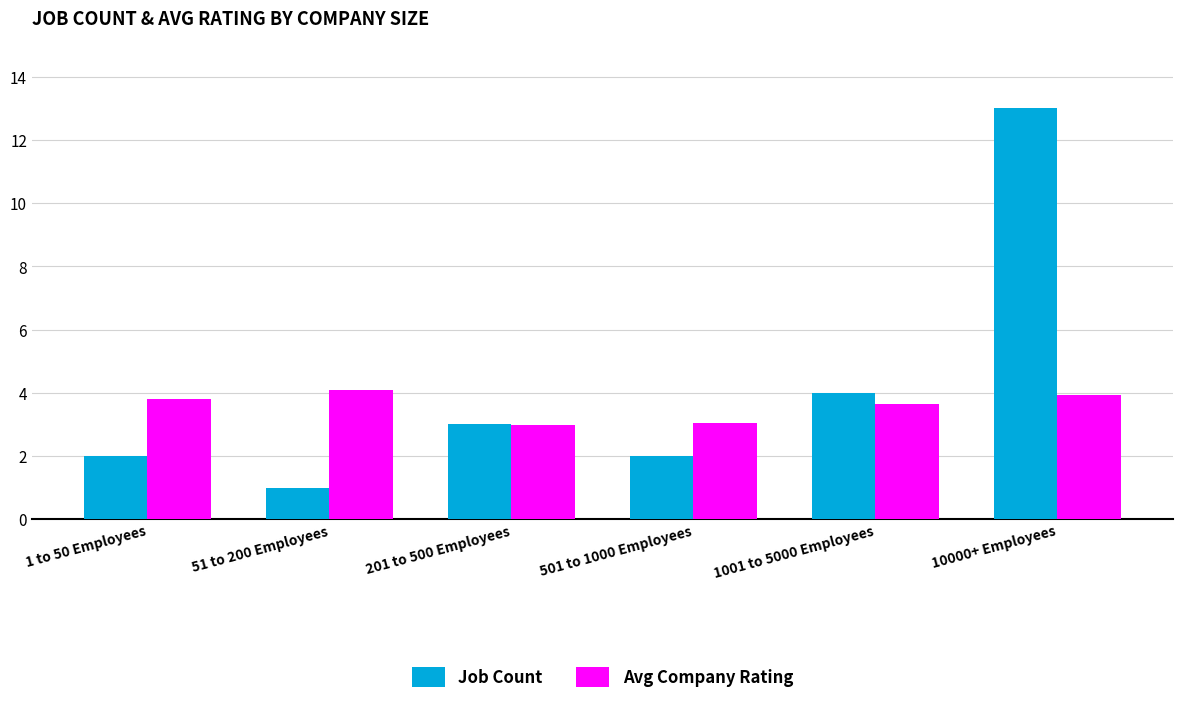

What is the average value of the Avg Company Rating series?

3.6